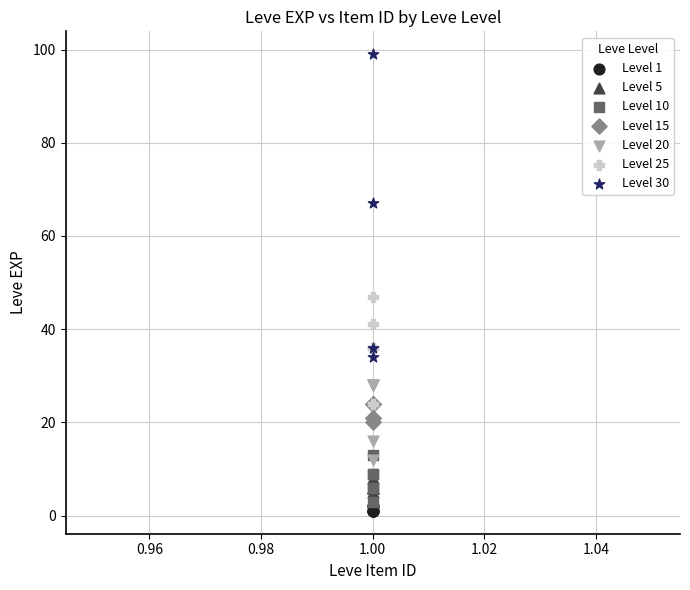

Which series has the widest spread of Y values?

Level 30